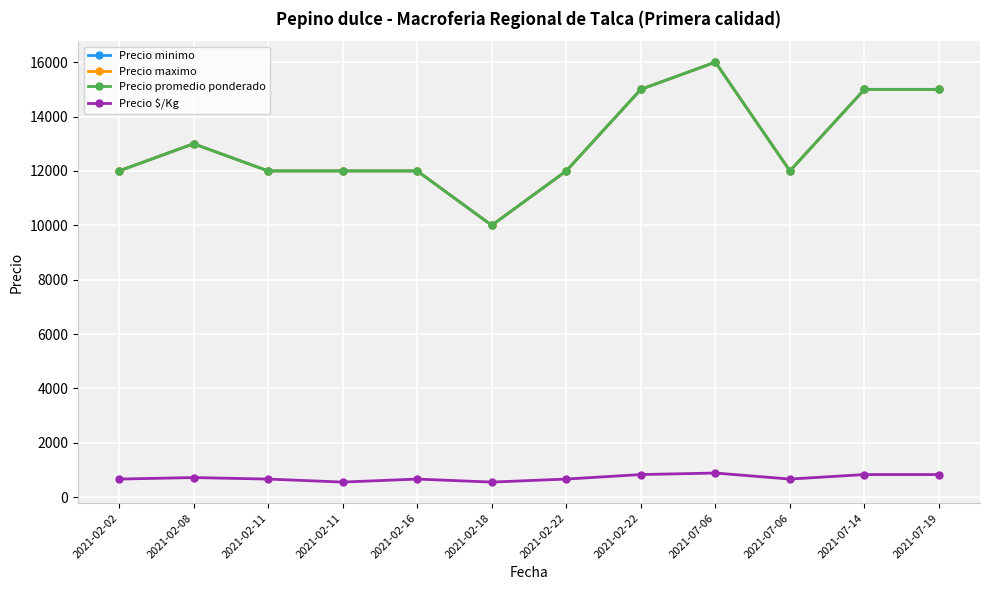

What is the value of the Precio promedio ponderado point at the 5th from the left?

12000